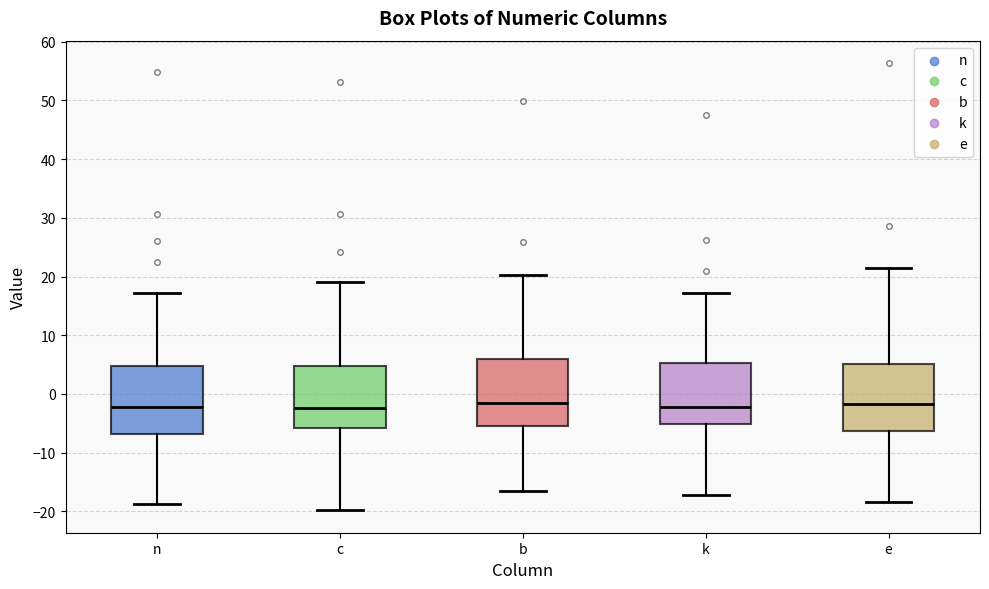

Reading left to right, transcribe this box plot: for each box, give where its median line is, the range the box spans, and where its two whiskers end, as read against the y-axis. The values are not printed on the chart, so give them approximately, as read against the axis.

n: median -2, box -7 to 5, whiskers -19 to 17
c: median -2, box -6 to 5, whiskers -20 to 19
b: median -2, box -5 to 6, whiskers -17 to 20
k: median -2, box -5 to 5, whiskers -17 to 17
e: median -2, box -6 to 5, whiskers -18 to 21